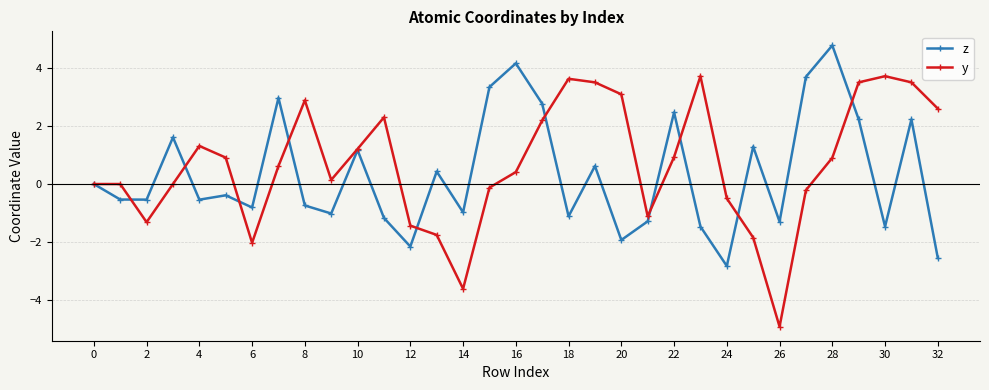

What is the difference between the maximum and second lowest values in the z series?

7.3